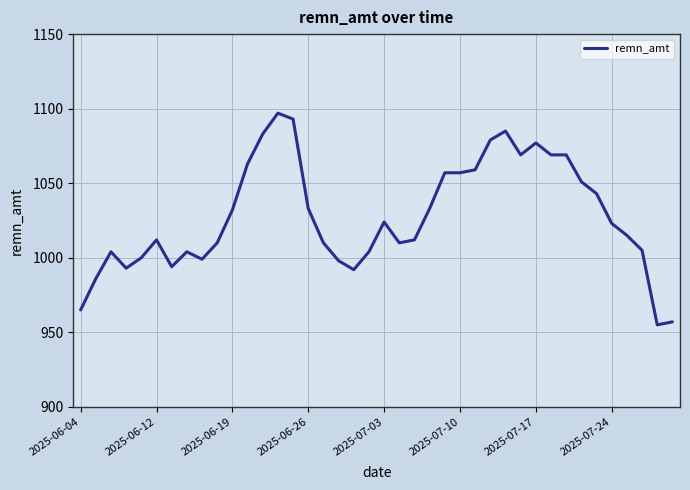

What is the maximum value shown in the chart?

1097